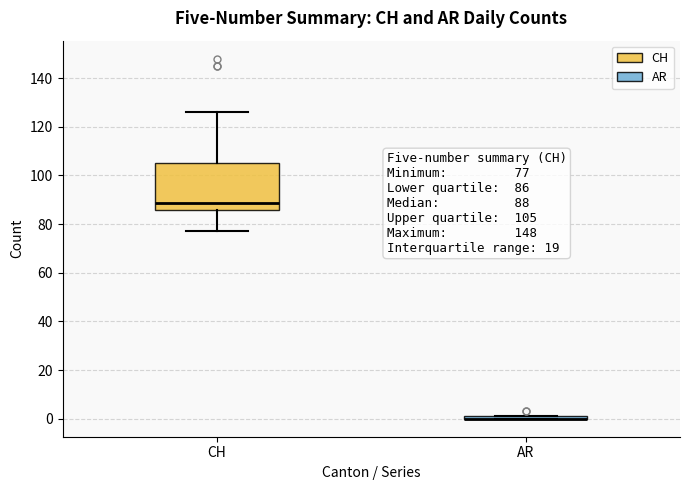

Which box is the tallest, from its lower edge to its upper edge?

CH